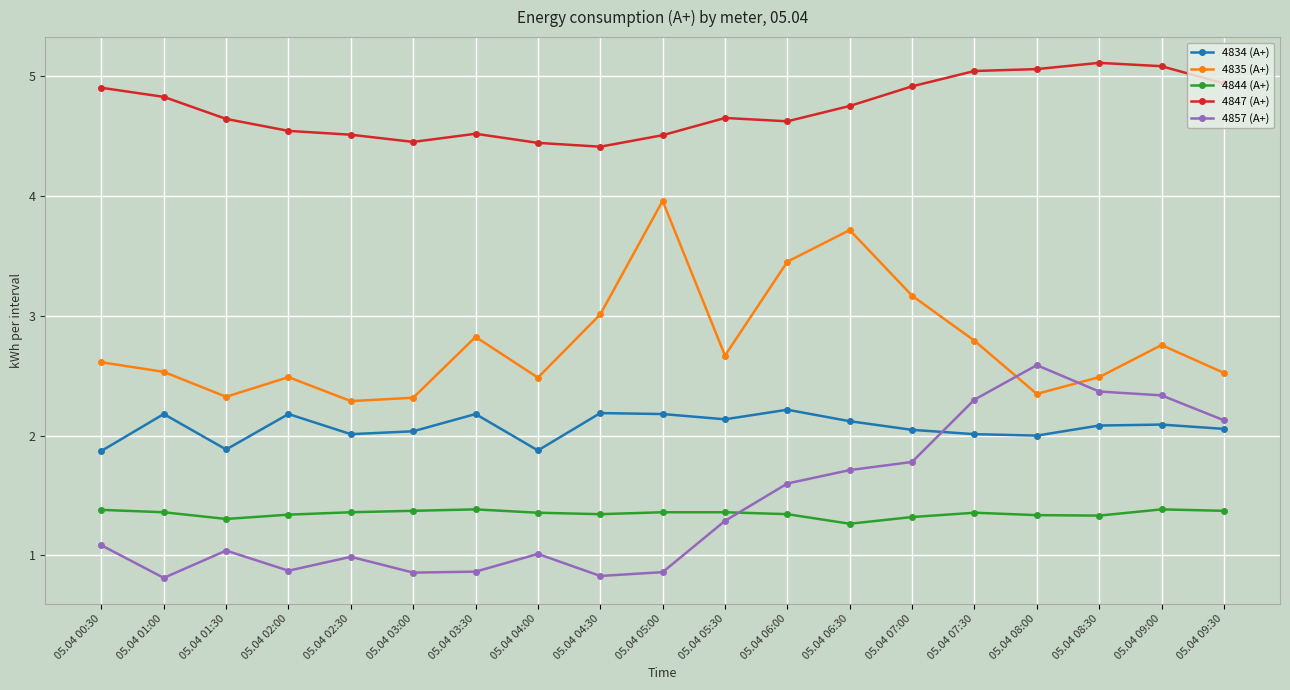

What is the value of the 4835 (А+) point at the 9th from the left?

3.0